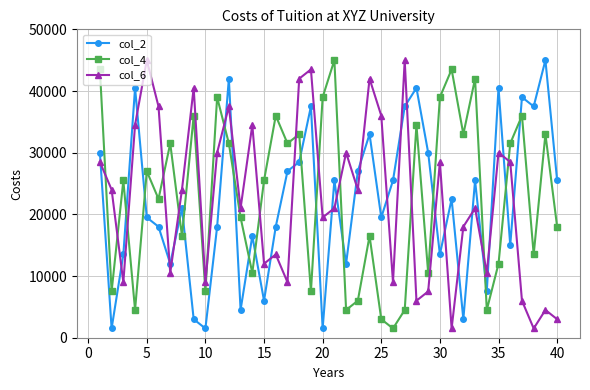

True or false: col_6 and col_2 cross at least once.

True